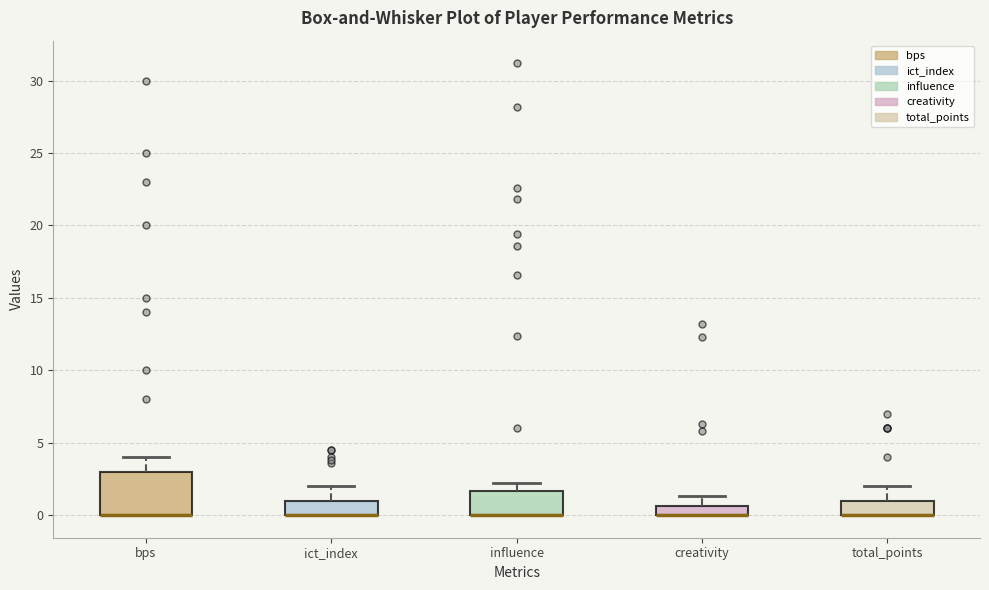

Which box is the tallest, from its lower edge to its upper edge?

bps